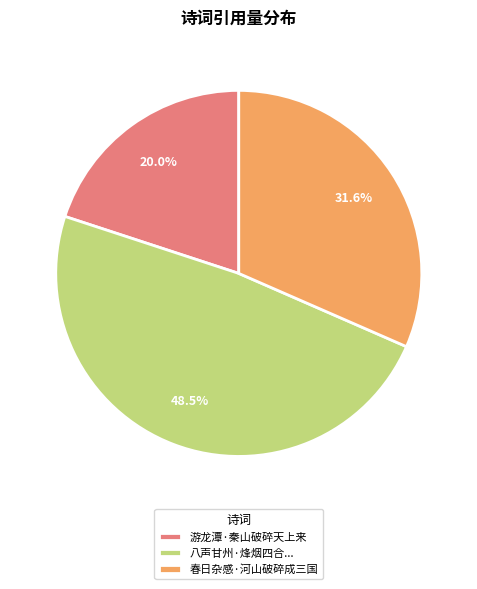

Which category has the smallest portion of the pie?

游龙潭·秦山破碎天上来